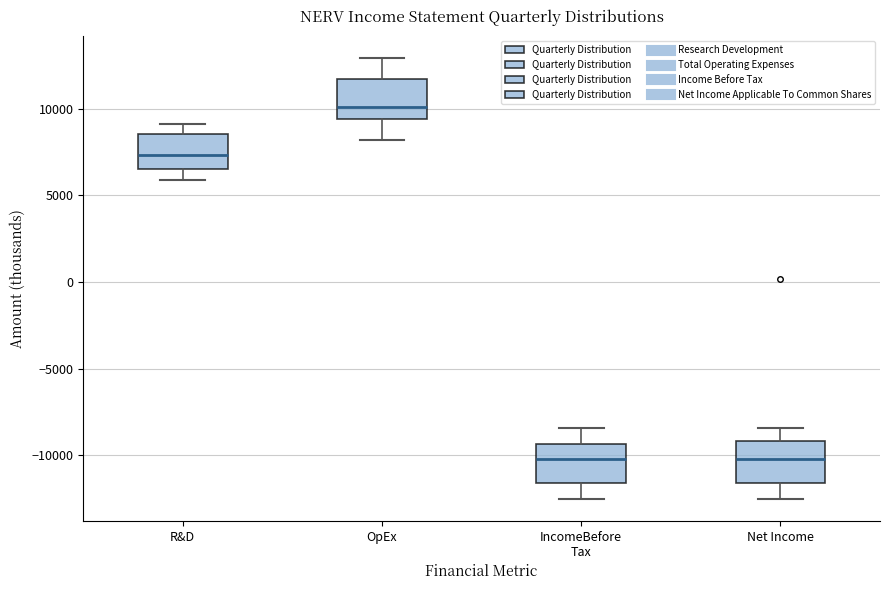

Reading left to right, read every box against the y-axis: the position of its median line, the range the box covers, and the ends of its whiskers. The values are not printed on the chart, so give them approximately, as read against the axis.

R&D: median 7500, box 6500 to 8500, whiskers 6000 to 9000
OpEx: median 10000, box 9500 to 11500, whiskers 8000 to 13000
IncomeBefore Tax: median -10000, box -11500 to -9500, whiskers -12500 to -8500
Net Income: median -10000, box -11500 to -9000, whiskers -12500 to -8500